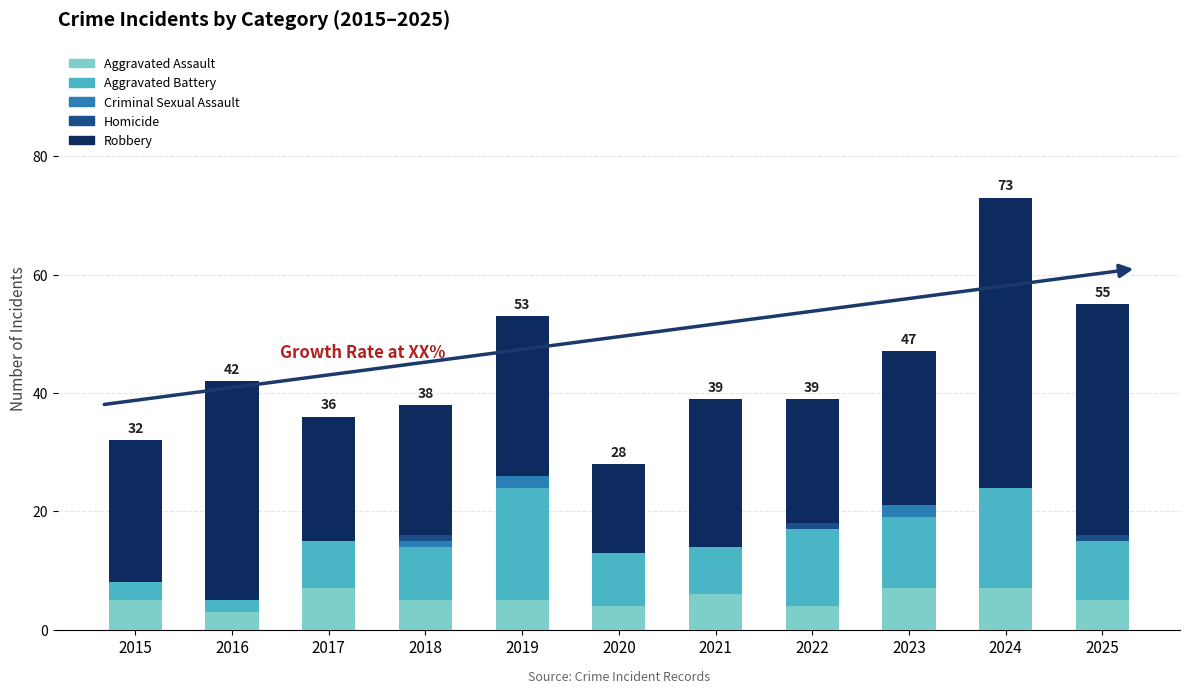

The Aggravated Assault series shows 3 at 2021. True or false?

False